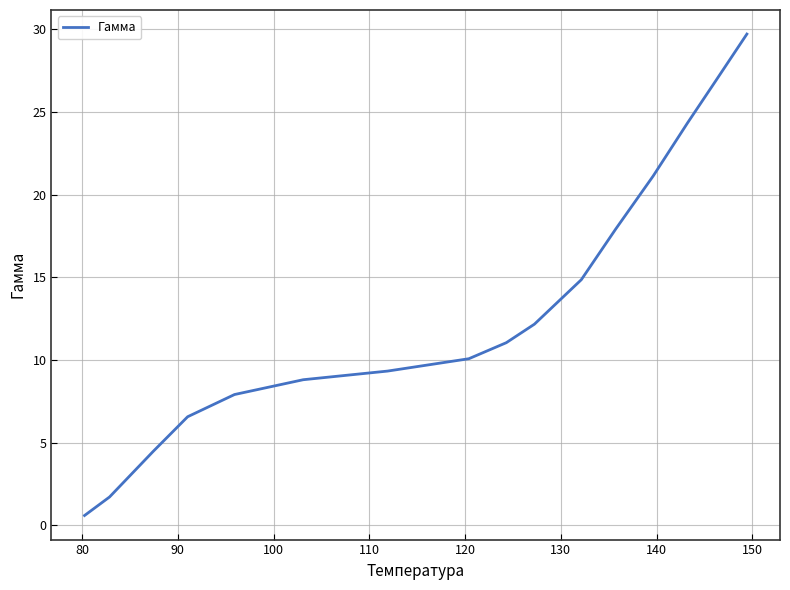

What is the maximum value shown in the chart?

29.7